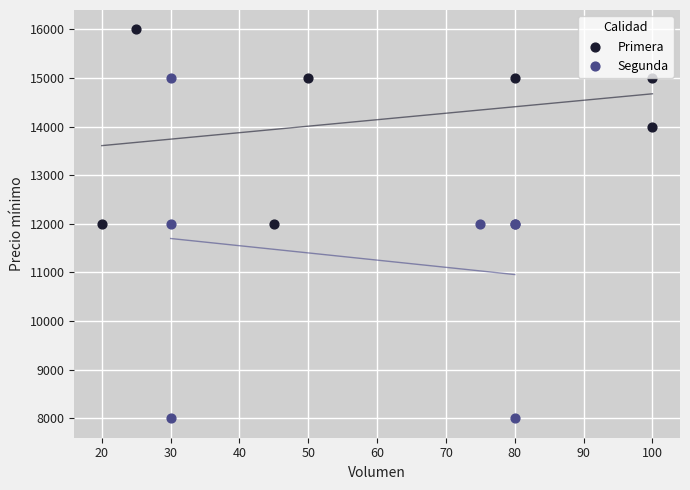

What are all the series names shown in the legend?

Primera, Segunda